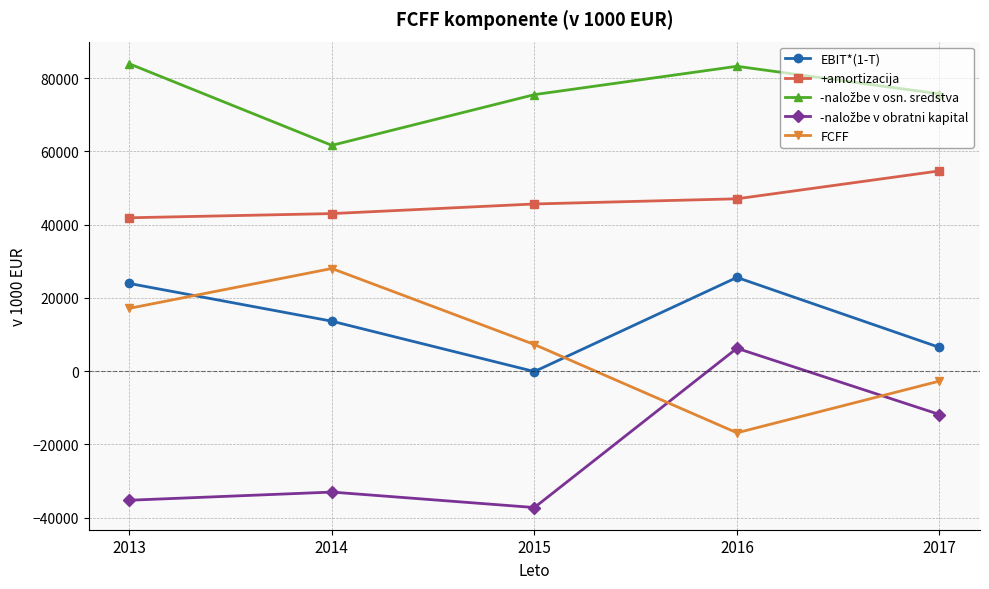

True or false: +amortizacija and FCFF intersect in this chart.

False